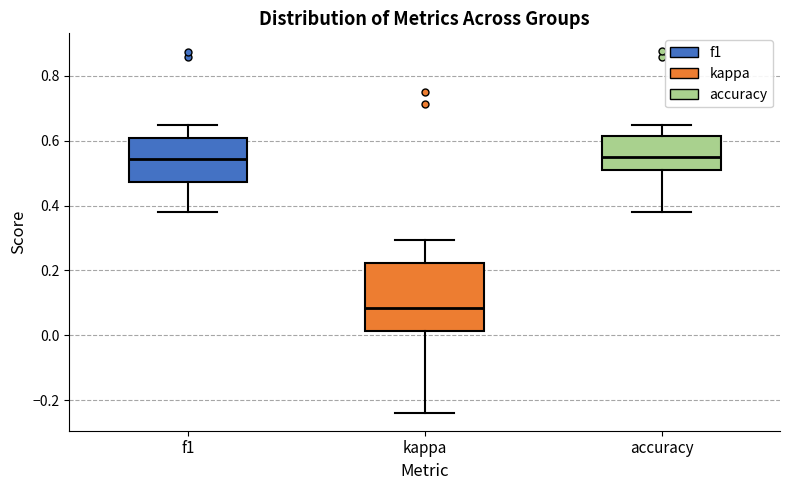

Where does the upper whisker of the box for kappa end on the y-axis? The values are not printed on the chart, so give them approximately, as read against the axis.

0.30